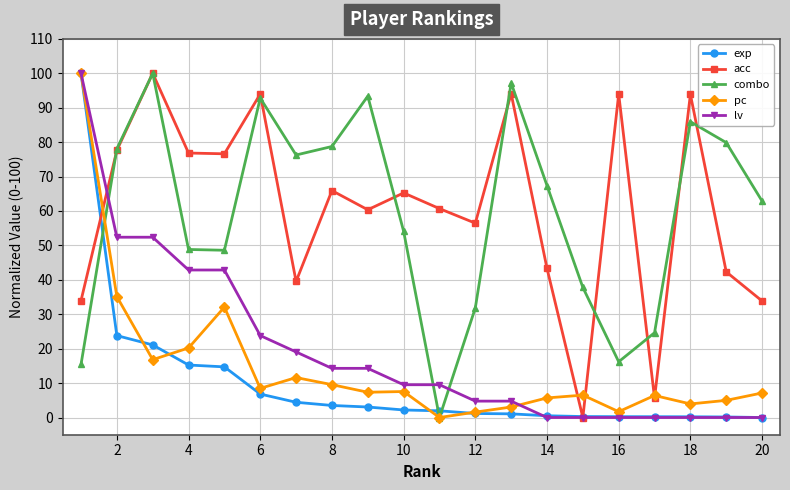

What is the value of the lv point at the 5th from the left?

42.9